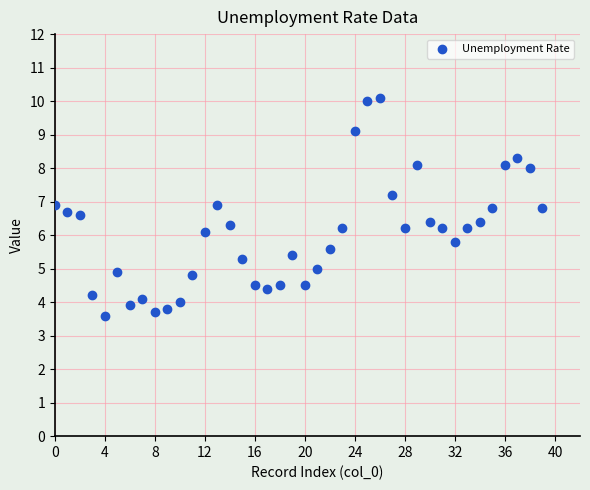

What is the range of Y values (max minus min)?

6.5